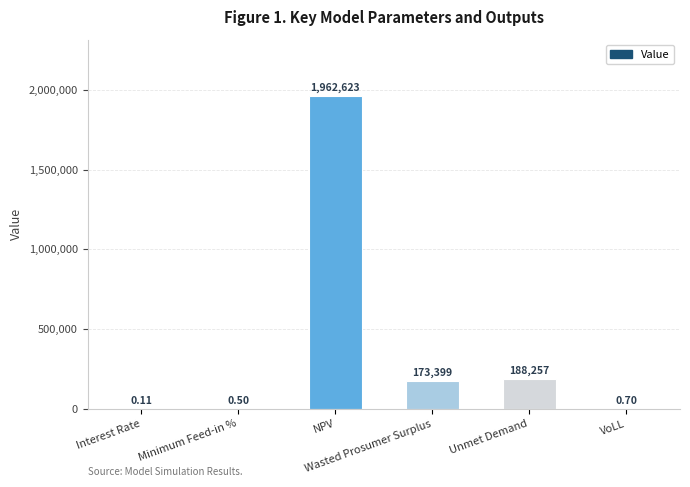

What is the sum of all values?

2324279.5